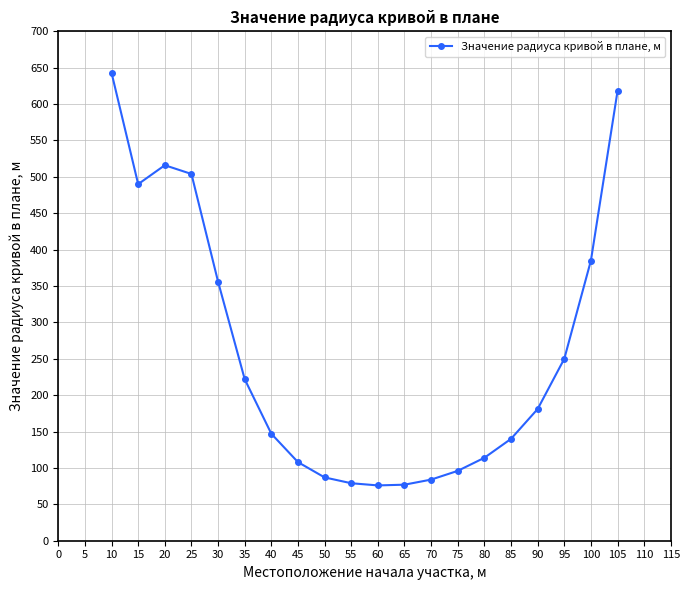

True or false: the data shows 24 at 40.

False